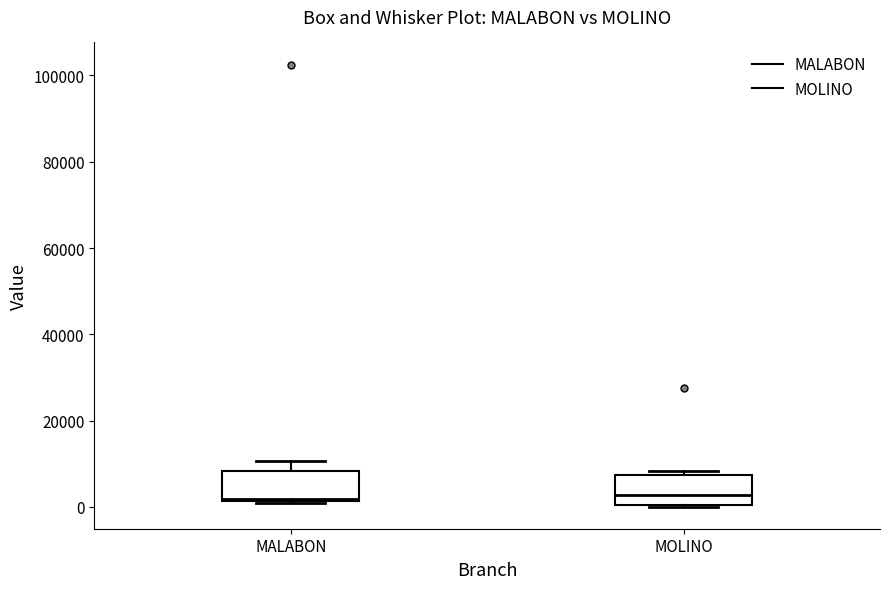

Reading left to right, read every box against the y-axis: the position of its median line, the range the box covers, and the ends of its whiskers. The values are not printed on the chart, so give them approximately, as read against the axis.

MALABON: median 2000, box 2000 to 8000, whiskers 0 to 10000
MOLINO: median 2000, box 0 to 8000, whiskers 0 to 8000 (just above the box's upper edge)